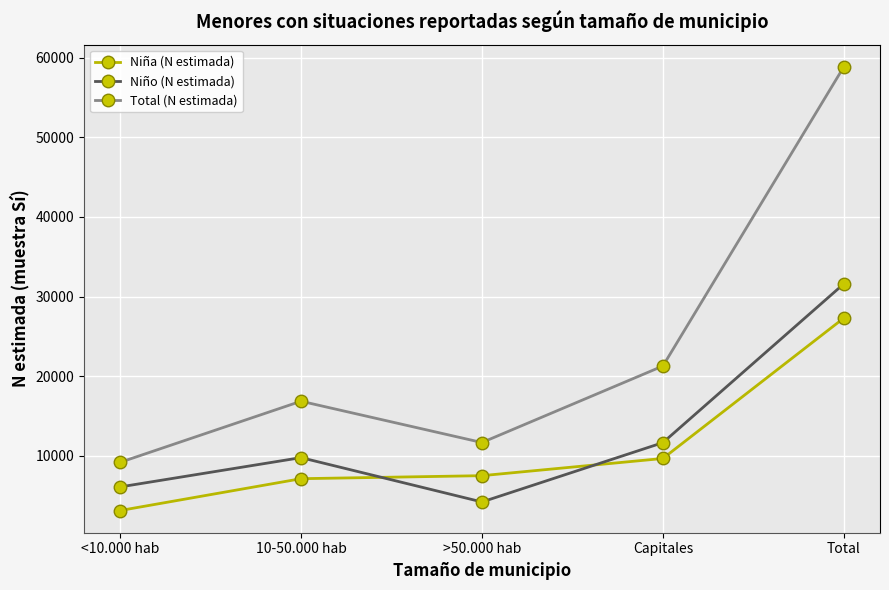

In Niño (N estimada), how many points are higher than both neighbors (excluding endpoints)?

1